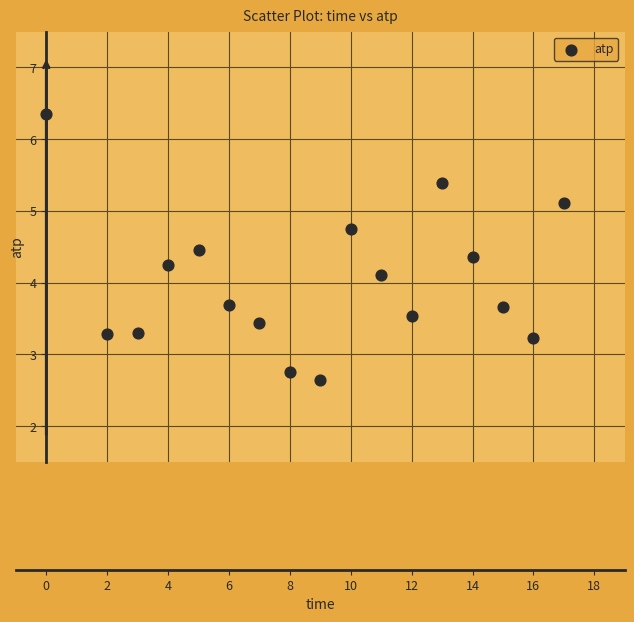

What is the range of Y values (max minus min)?

3.7